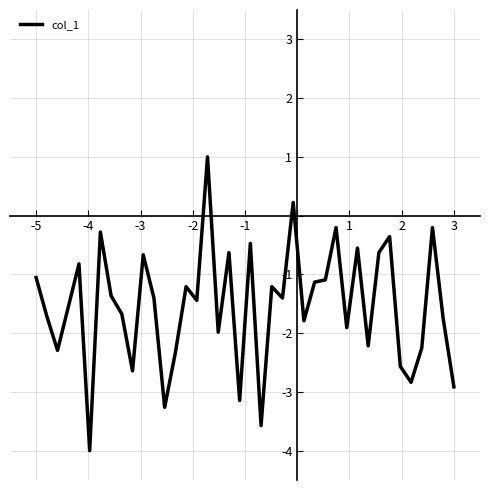

What is the smallest value displayed?

-4.0